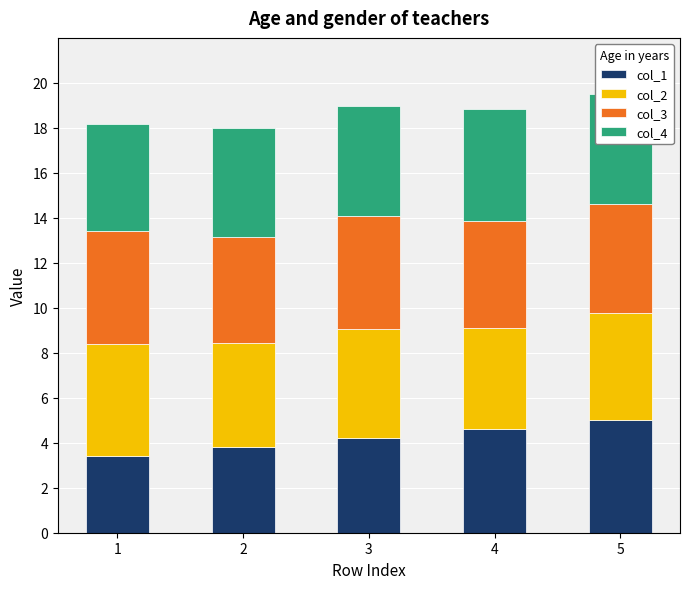

What is the total value across all series at 5?

19.5